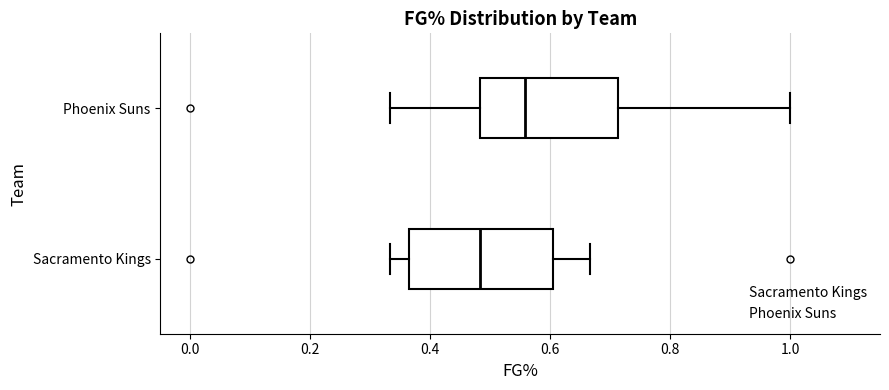

Where is the left edge of the box for Phoenix Suns on the x-axis? The values are not printed on the chart, so give them approximately, as read against the axis.

0.48